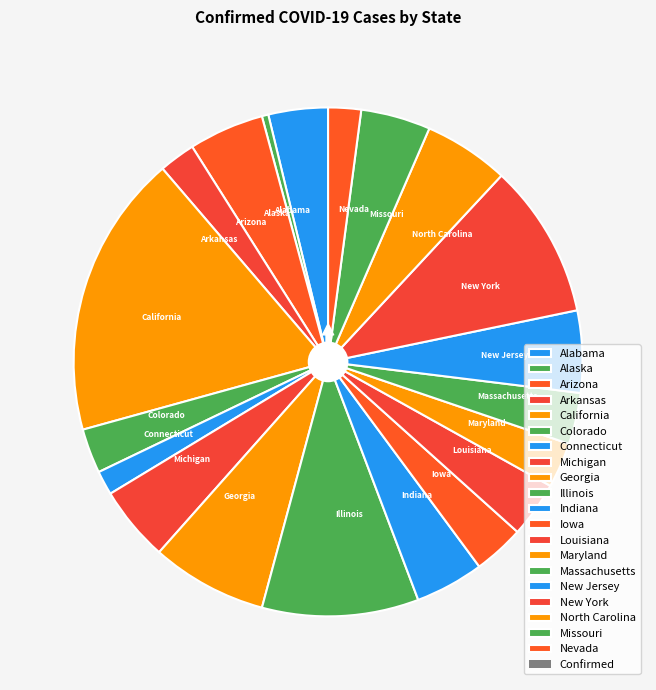

Is the sum of Connecticut and Michigan greater than half?

No